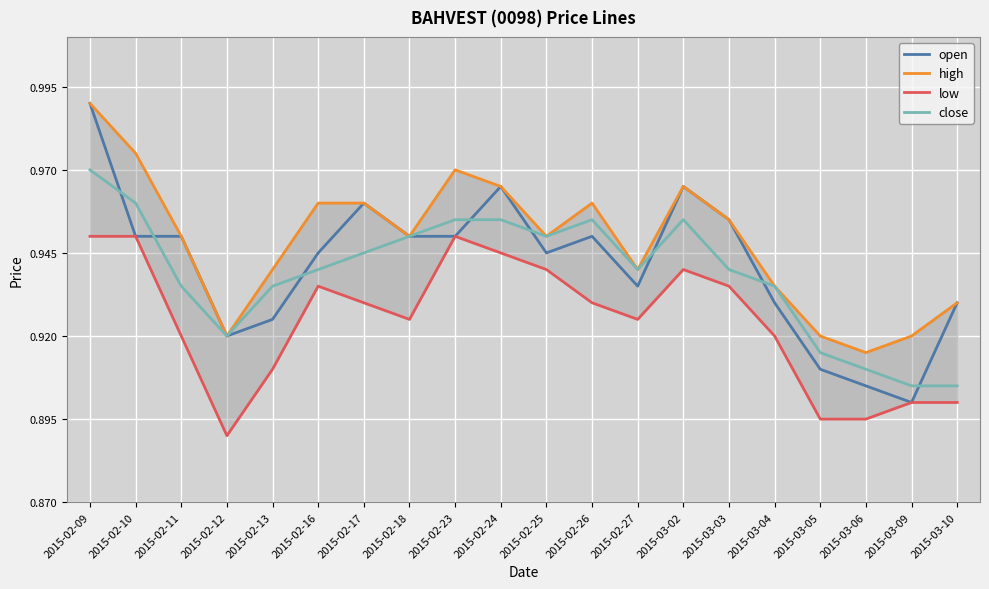

What is the label of the 18th point from the right?

2015-02-11